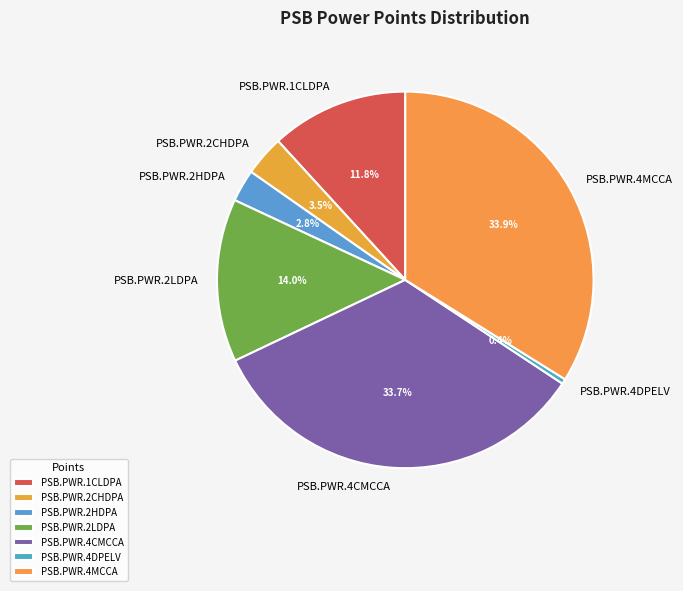

The PSB.PWR.1CLDPA slice represents 20% of the pie. True or false?

False